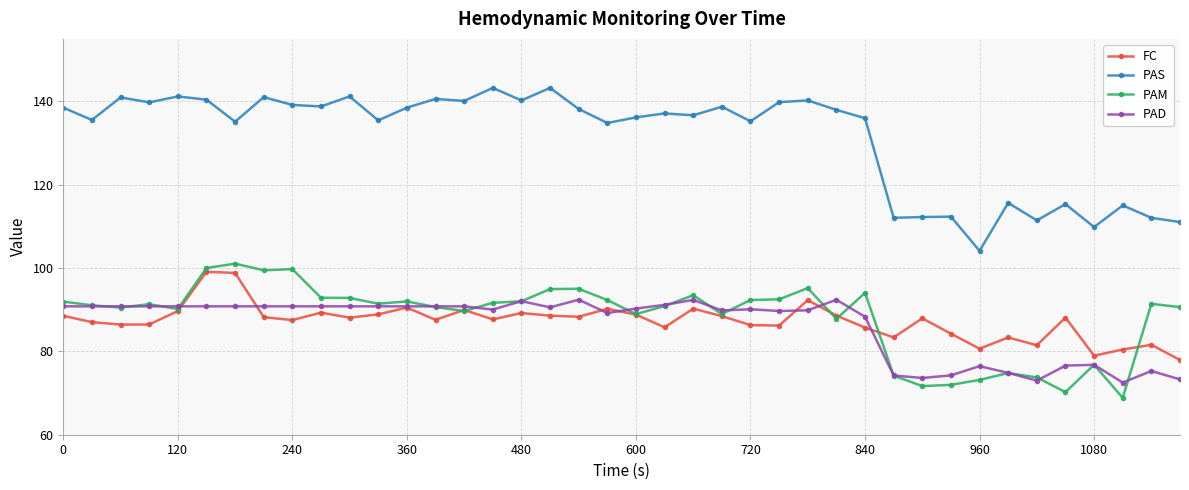

True or false: PAS and FC cross at least once.

False